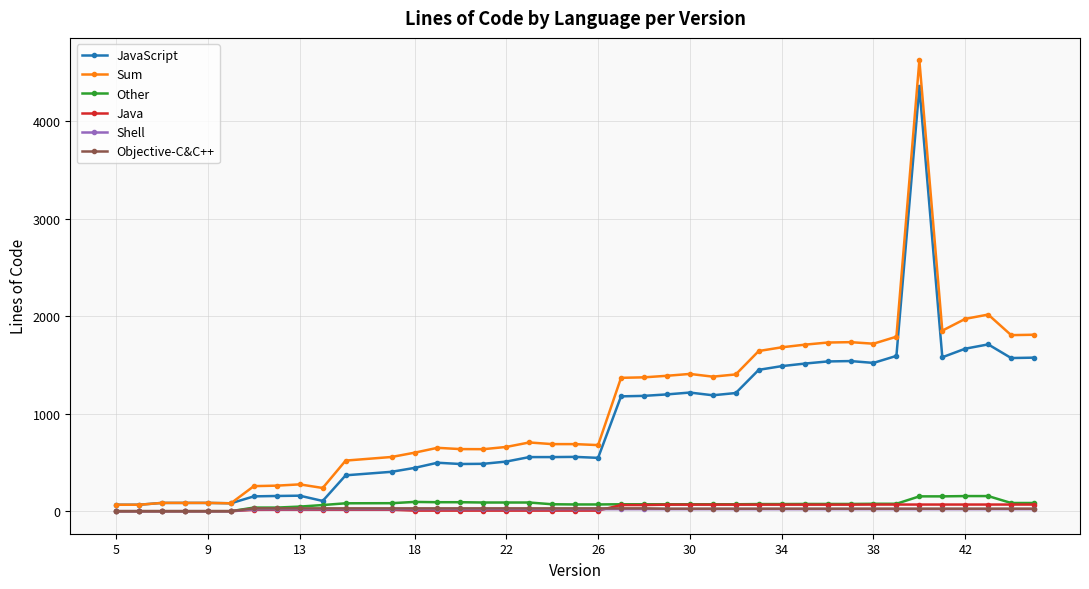

True or false: Sum has more than 1 points higher than both neighbors.

True